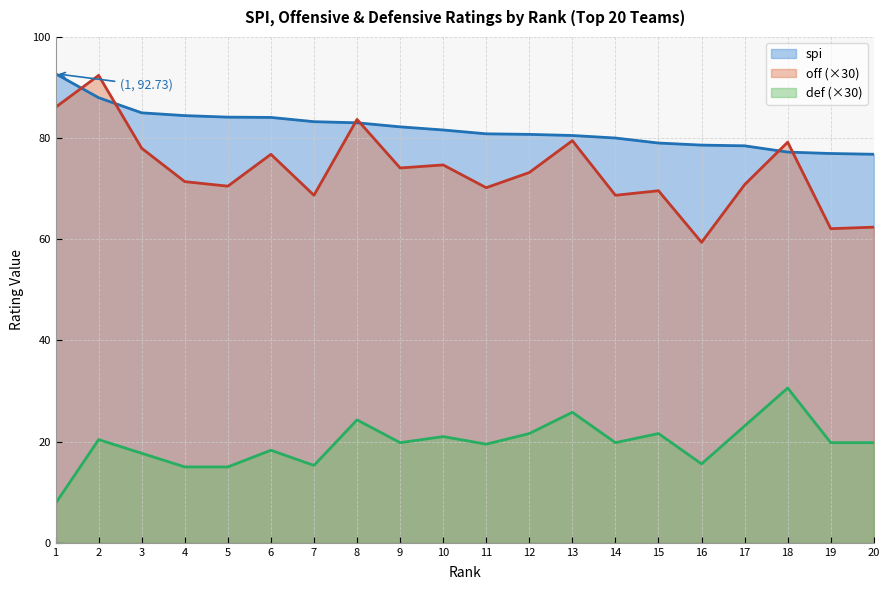

What is the value of the off point at the 4th from the left?

71.4